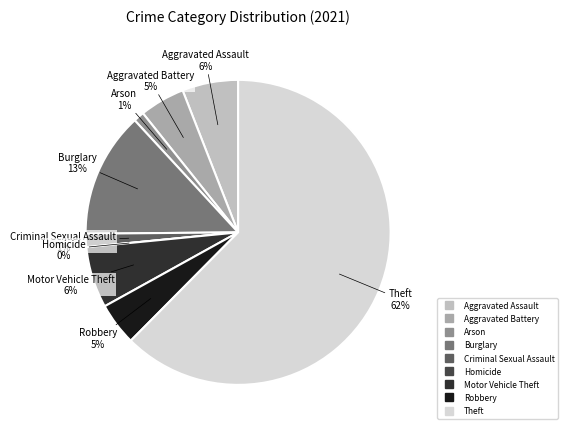

Rank the categories by value from highest to lowest.

Theft, Burglary, Motor Vehicle Theft, Aggravated Assault, Aggravated Battery, Robbery, Criminal Sexual Assault, Arson, Homicide